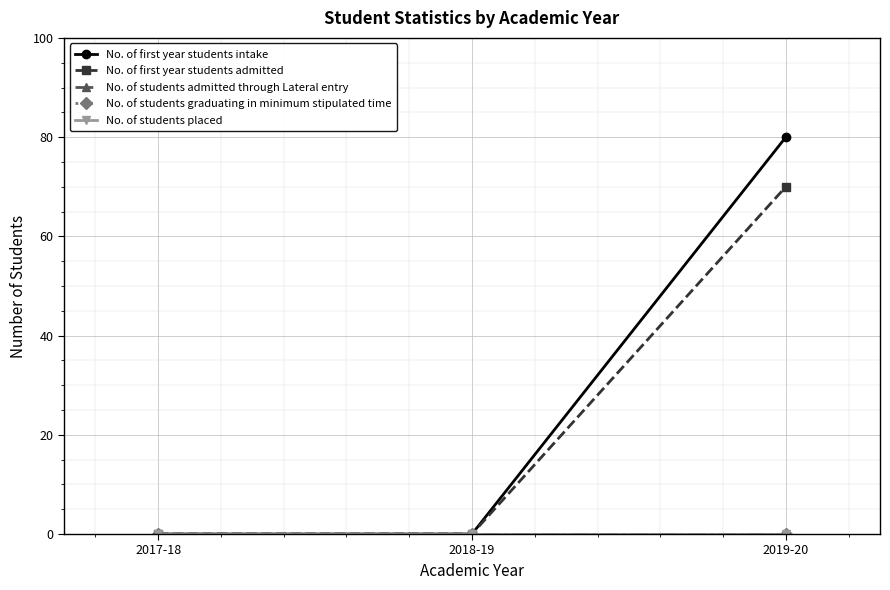

Does the chart display data point markers on the line(s)?

Yes